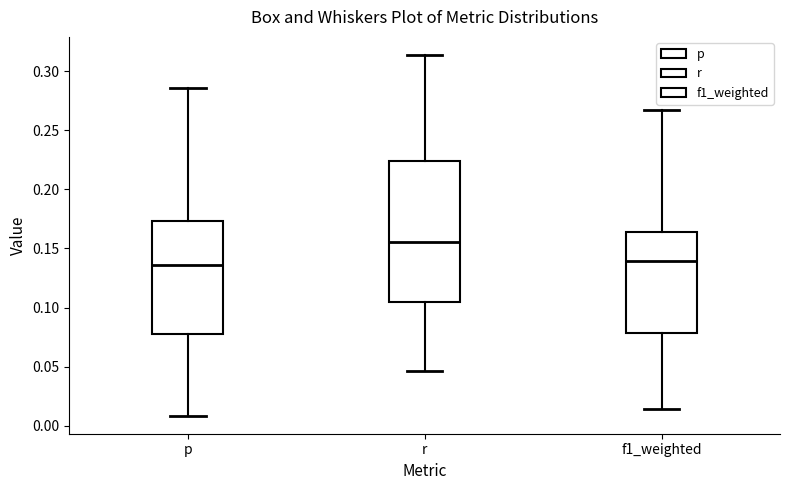

Reading left to right, transcribe this box plot: for each box, give where its median line is, the range the box spans, and where its two whiskers end, as read against the y-axis. The values are not printed on the chart, so give them approximately, as read against the axis.

p: median 0.135, box 0.080 to 0.175, whiskers 0.010 to 0.285
r: median 0.155, box 0.105 to 0.225, whiskers 0.045 to 0.315
f1_weighted: median 0.140, box 0.080 to 0.165, whiskers 0.015 to 0.265